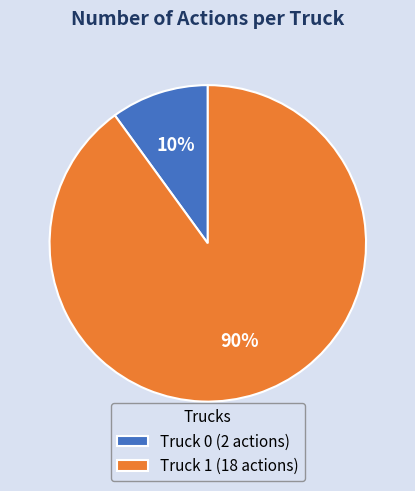

Does Truck 0 account for over 50% of the chart?

No